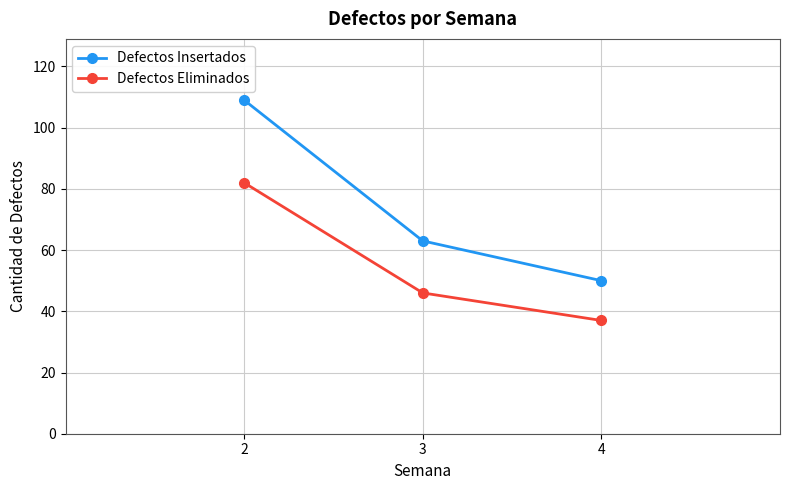

What is the value of the Defectos Eliminados point at the 1st from the left?

82